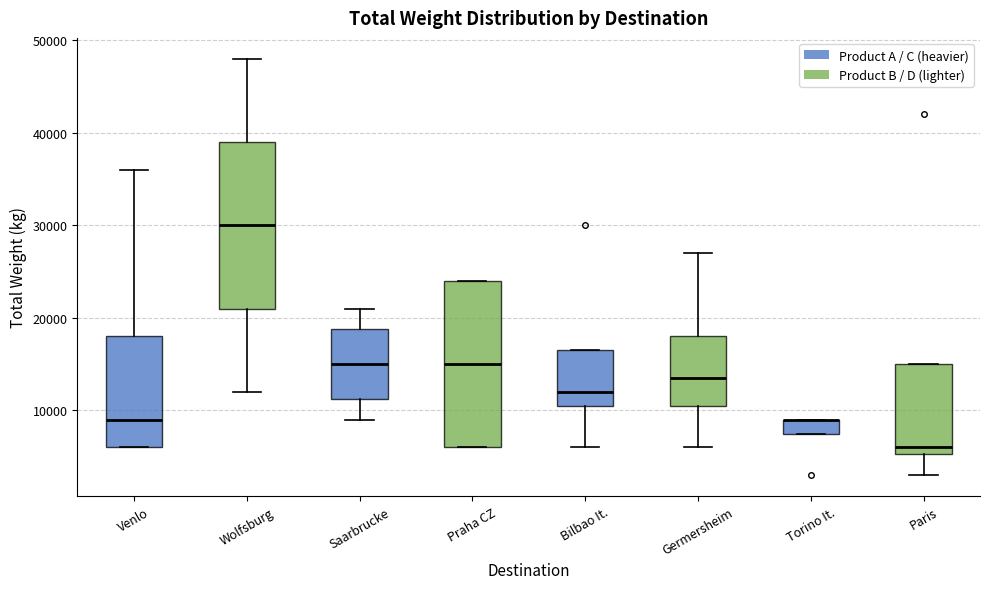

Where is the upper edge of the box for Torino It. on the y-axis? The values are not printed on the chart, so give them approximately, as read against the axis.

9000